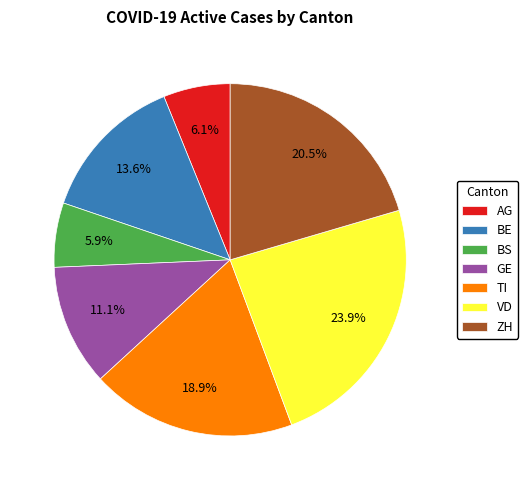

What is the ratio of the value at BE to the value at GE?

1.2